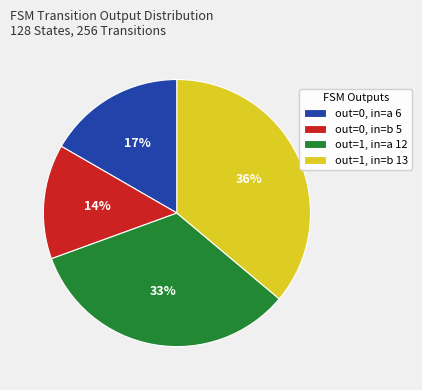

What percentage is the out=1, in=b 13 slice, to the nearest percent?

36%